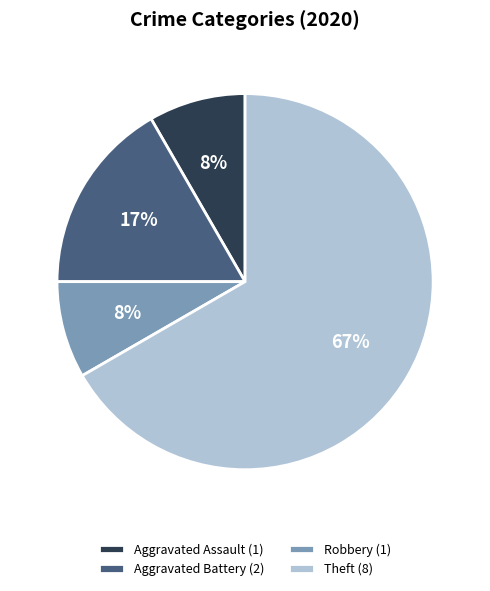

Count the number of slices in the pie.

4